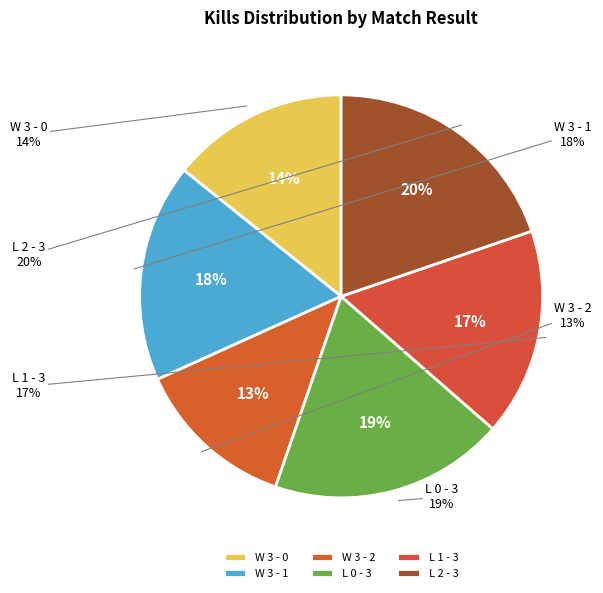

True or false: W 3 - 0 accounts for 28% of the total.

False